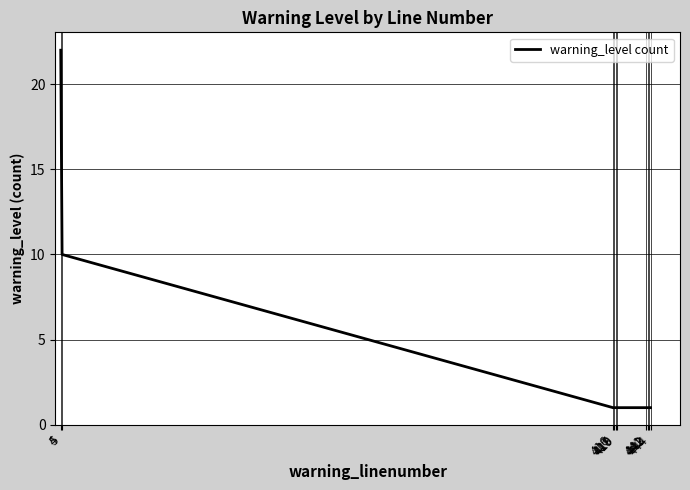

What is the greatest value displayed?

22